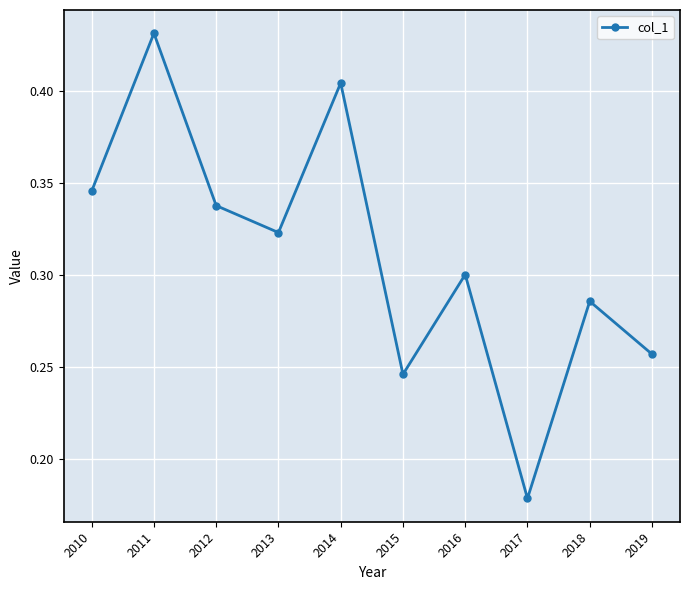

True or false: the data shows 0.3 at 2016.

True